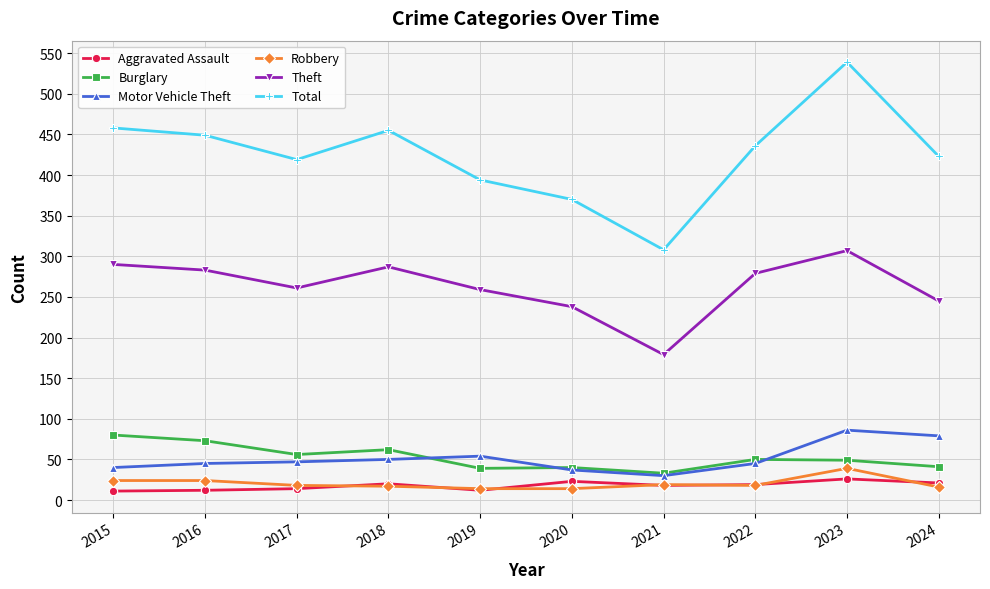

Between 2018 and 2019, which series saw the biggest shift?

Total